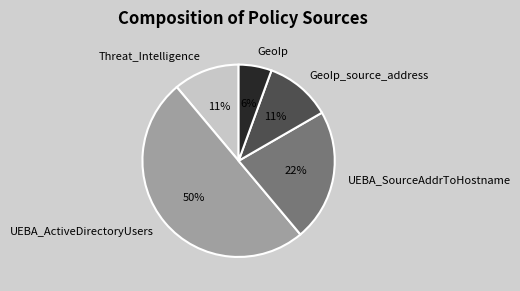

What percentage is the GeoIp_source_address slice, to the nearest percent?

11%